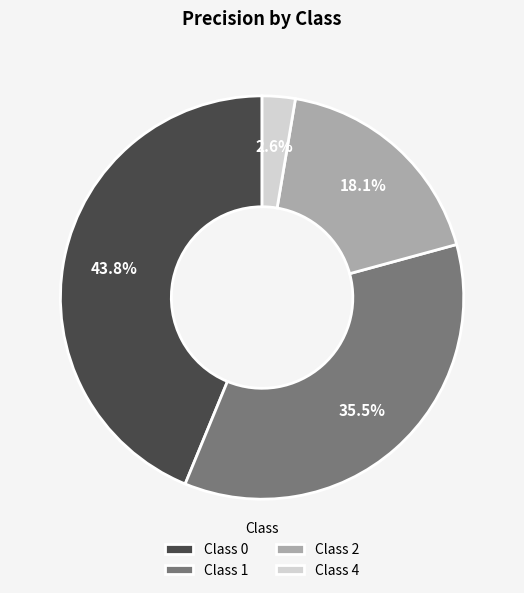

Between Class 2 and Class 4, which is larger?

Class 2